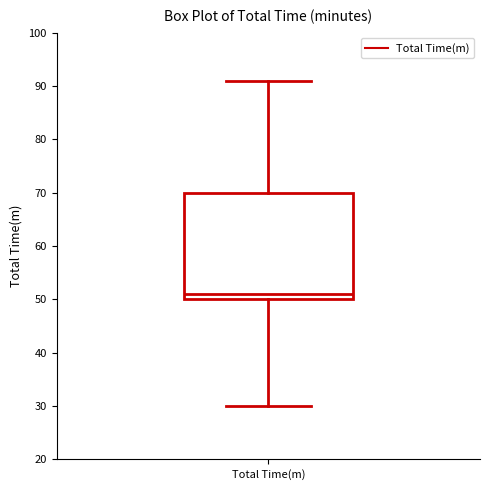

Where does the lower whisker of the box for Total Time(m) end on the y-axis? The values are not printed on the chart, so give them approximately, as read against the axis.

30